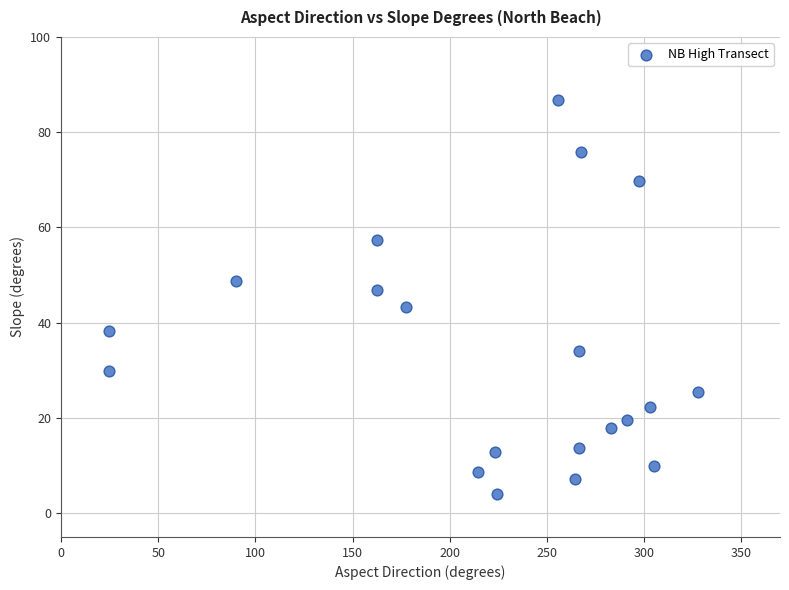

What is the range of Y values (max minus min)?

82.7